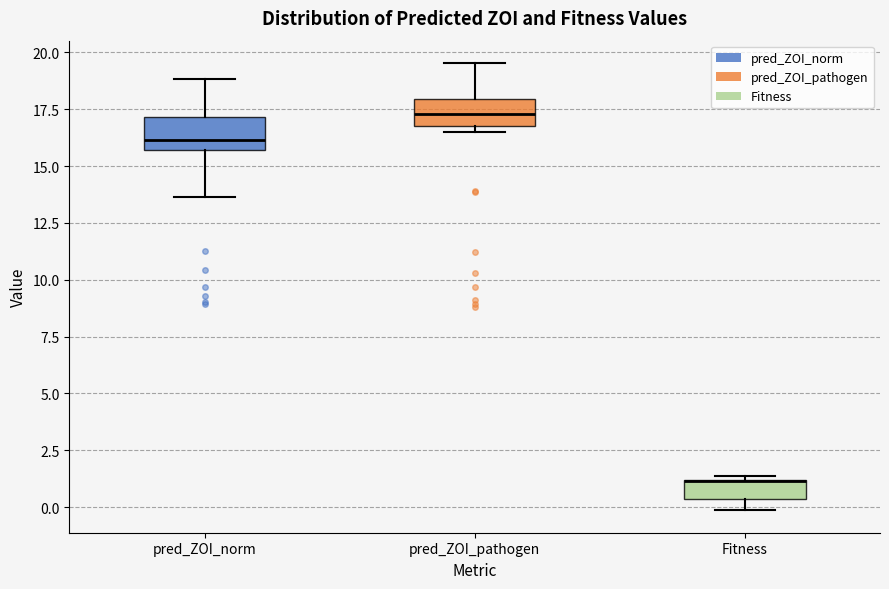

Reading left to right, transcribe this box plot: for each box, give where its median line is, the range the box spans, and where its two whiskers end, as read against the y-axis. The values are not printed on the chart, so give them approximately, as read against the axis.

pred_ZOI_norm: median 16.0, box 15.5 to 17.0, whiskers 13.5 to 19.0
pred_ZOI_pathogen: median 17.5, box 17.0 to 18.0, whiskers 16.5 to 19.5
Fitness: median 1.0 (drawn on the box's upper edge), box 0.5 to 1.0, whiskers 0.0 to 1.5